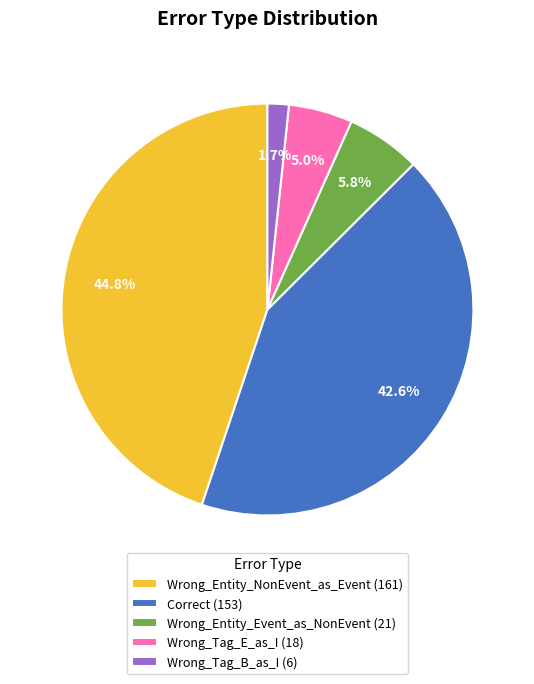

Between Wrong_Tag_B_as_I (6) and Wrong_Entity_NonEvent_as_Event (161), which is larger?

Wrong_Entity_NonEvent_as_Event (161)